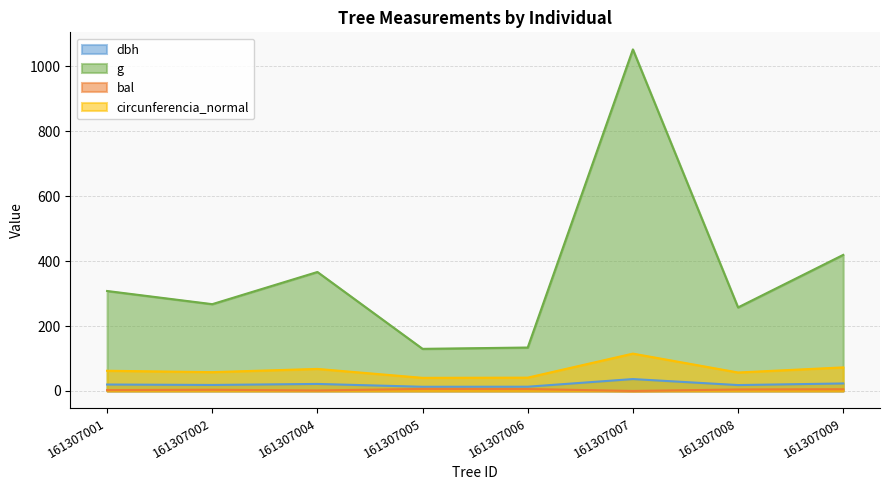

At which label does bal reach its minimum?

161307007